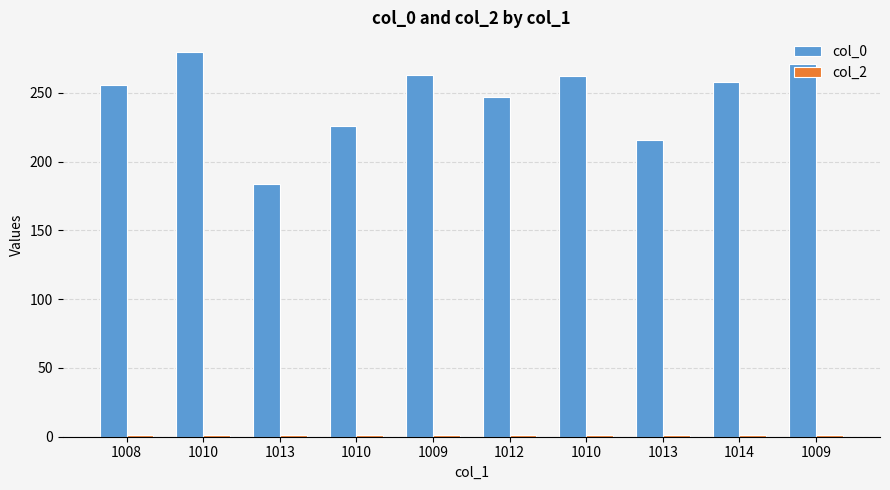

At which category is the sum across all series the highest?

1010